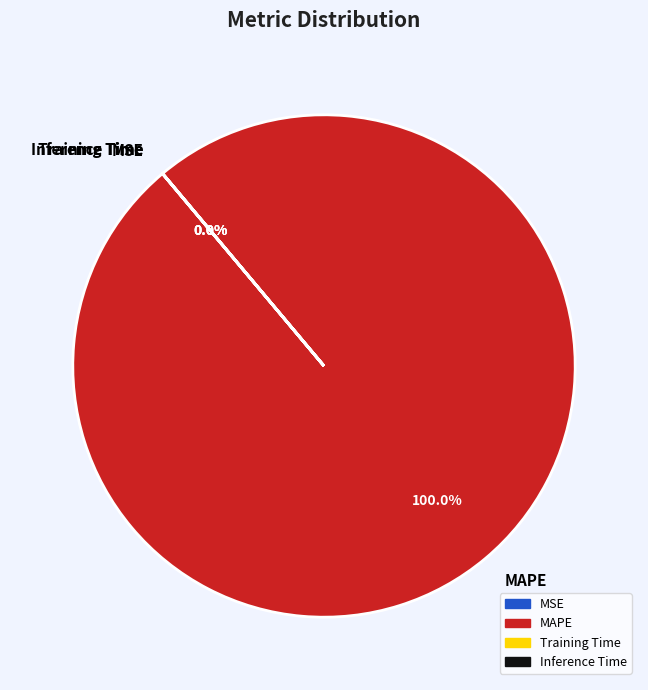

Is there a majority slice in this chart?

Yes